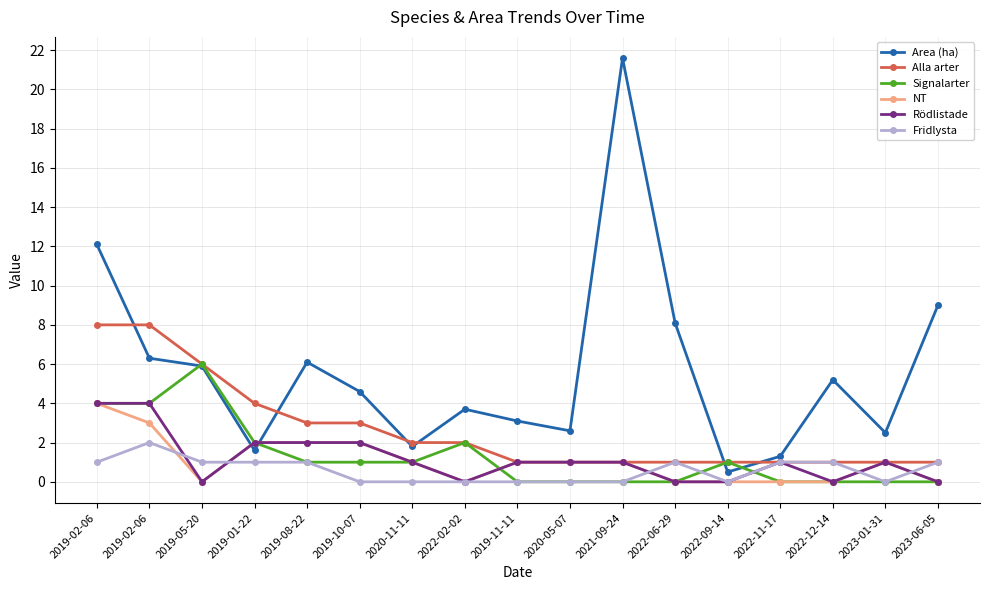

Does the chart have visible grid lines?

Yes